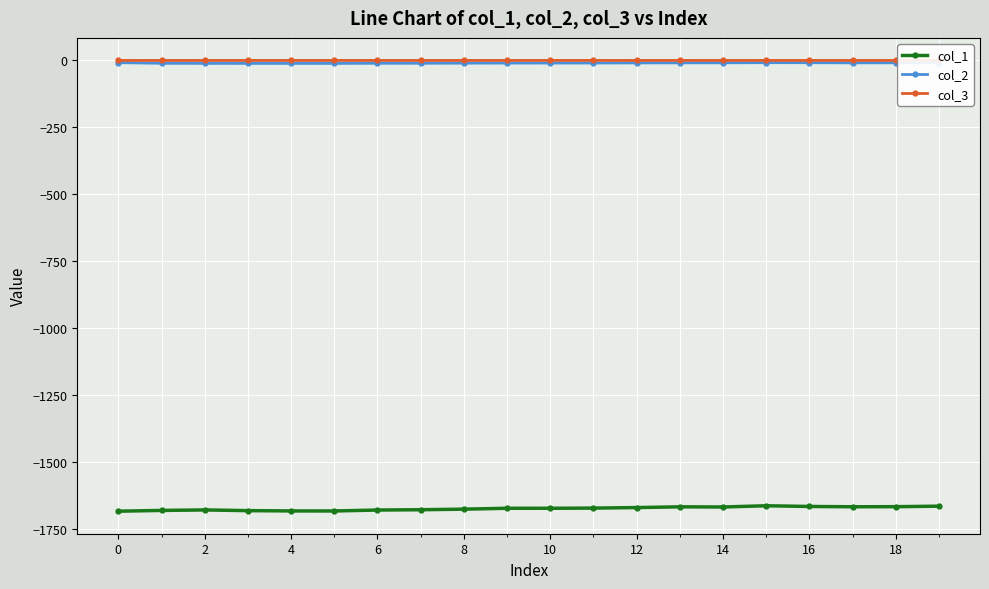

True or false: col_1 has more than 2 interior local peaks.

True